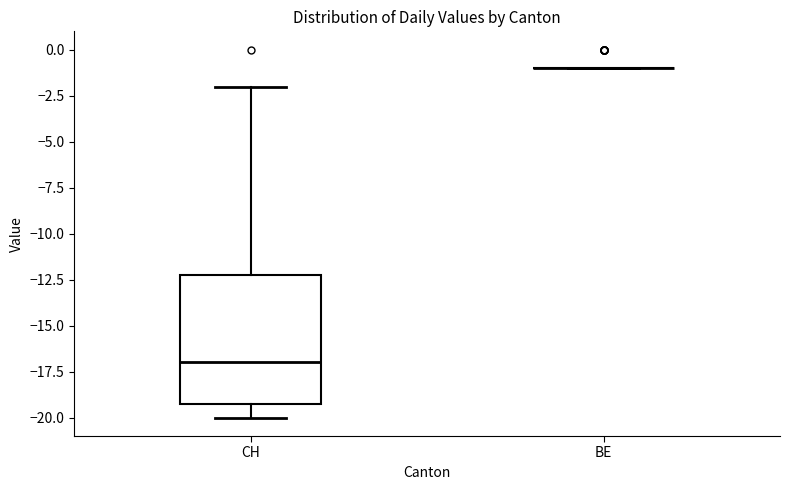

Reading left to right, transcribe this box plot: for each box, give where its median line is, the range the box spans, and where its two whiskers end, as read against the y-axis. The values are not printed on the chart, so give them approximately, as read against the axis.

CH: median -17, box -19 to -12, whiskers -20 to -2
BE: box collapsed to a line at -1, whiskers -1 to -1